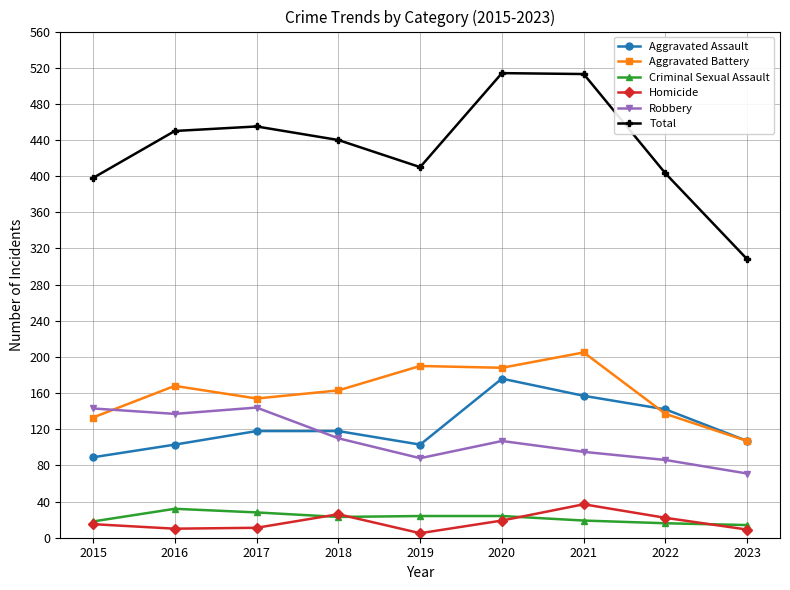

What is the lowest value of the Criminal Sexual Assault series?

14